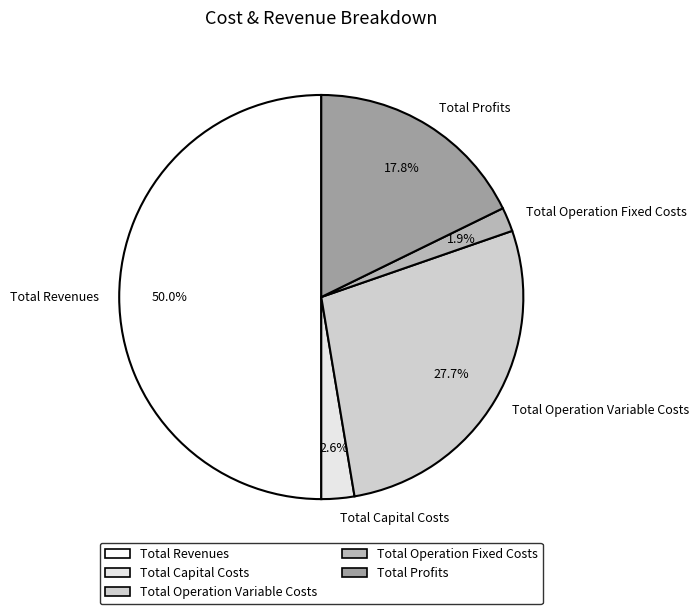

How many segments does this pie chart have?

5